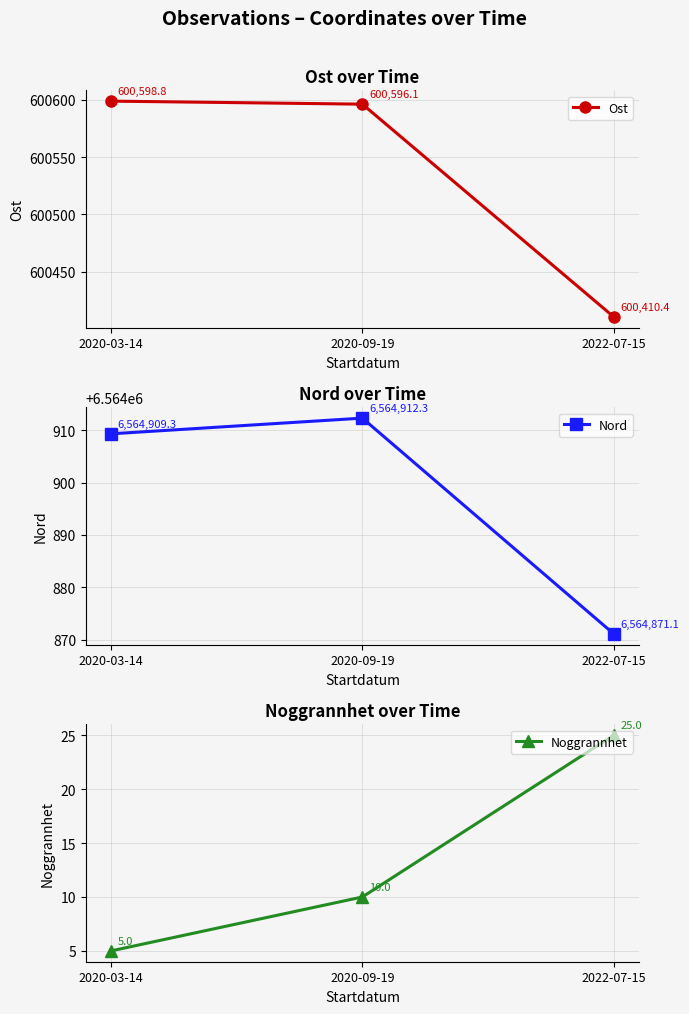

What is the spread (max minus min) of values at 2020-03-14?

6564904.3